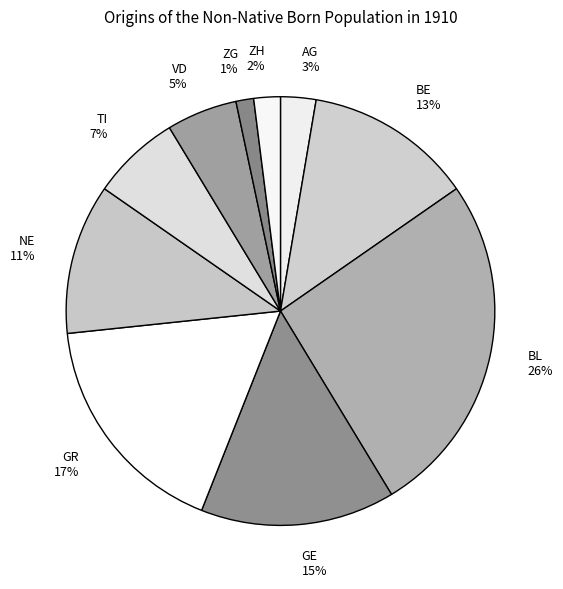

Count the number of slices in the pie.

10